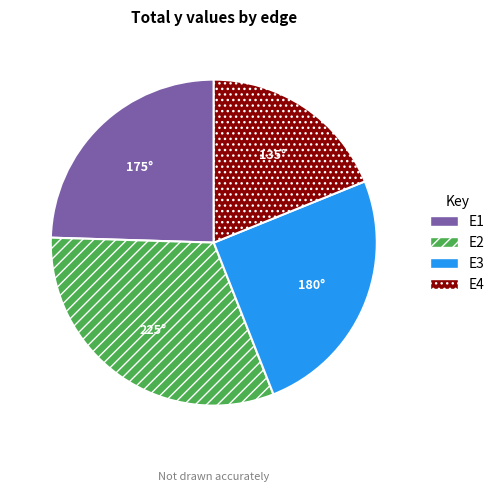

Rank the categories by value from lowest to highest.

E4, E1, E3, E2